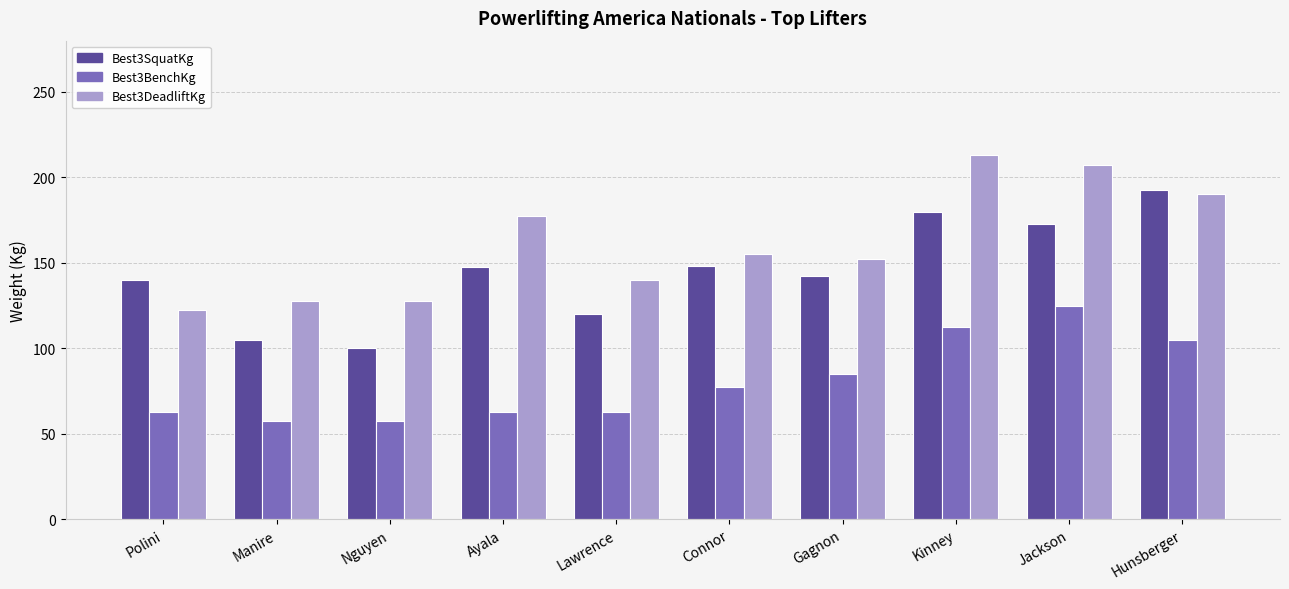

Does the chart contain stacked bars?

No